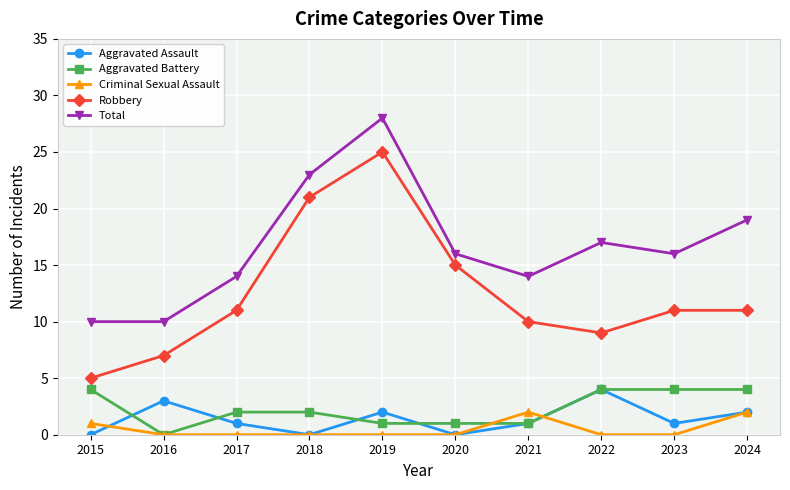

True or false: Criminal Sexual Assault and Total cross at least once.

False